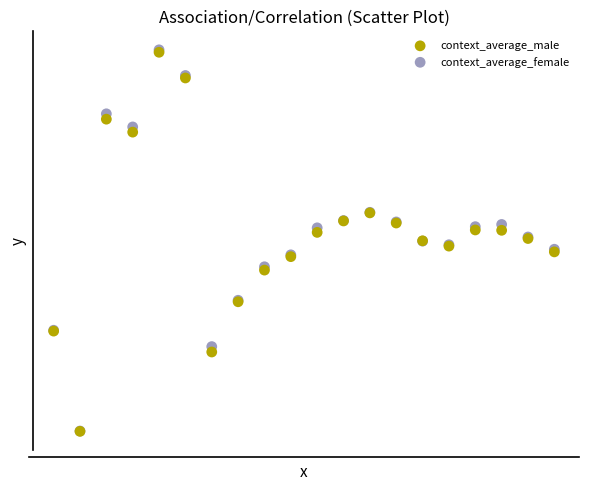

What are all the series names shown in the legend?

context_average_male, context_average_female